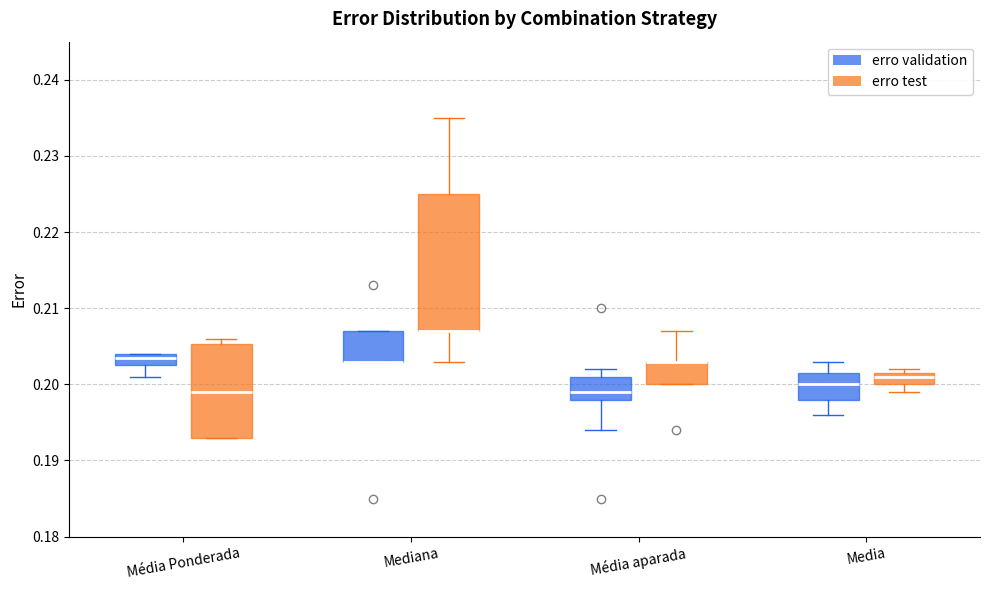

Which box is the tallest, from its lower edge to its upper edge?

Mediana (erro test)